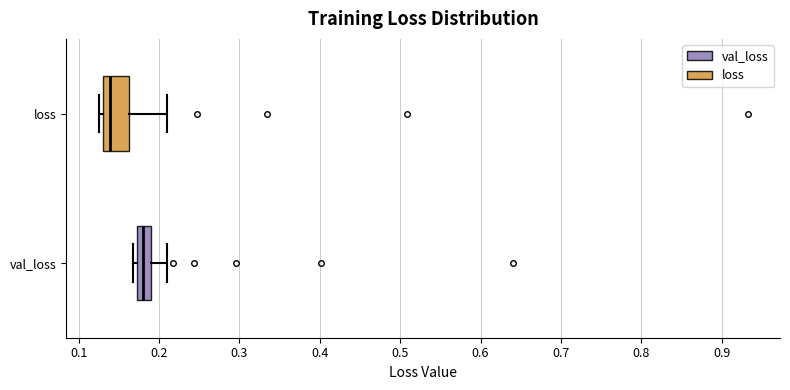

Reading bottom to top, read every box against the x-axis: the position of its median line, the range the box covers, and the ends of its whiskers. The values are not printed on the chart, so give them approximately, as read against the axis.

val_loss: median 0.18, box 0.17 to 0.19, whiskers 0.17 (just left of the box's left edge) to 0.21
loss: median 0.14, box 0.13 to 0.16, whiskers 0.13 (just left of the box's left edge) to 0.21